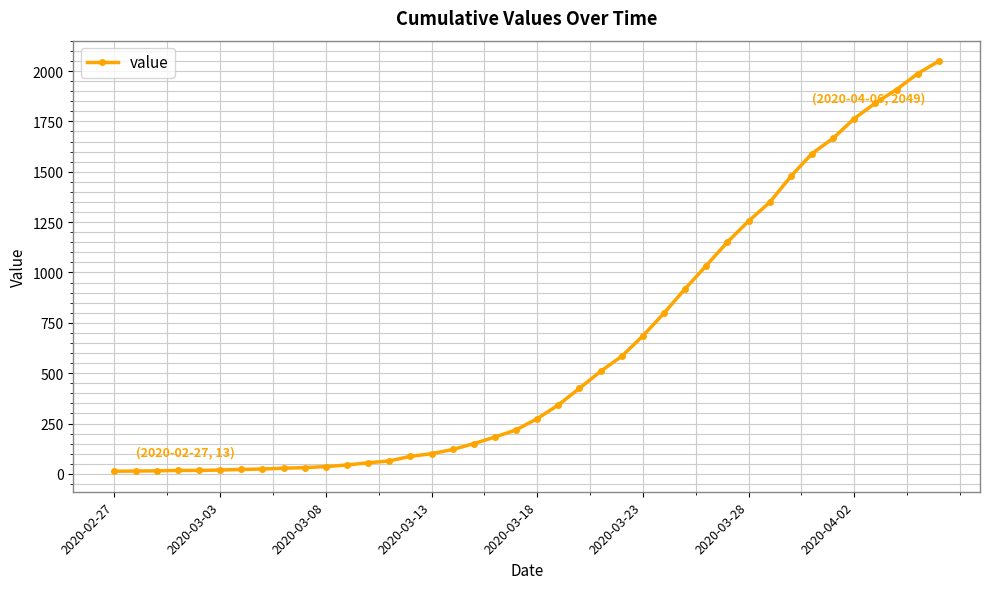

What is the greatest value displayed?

2049